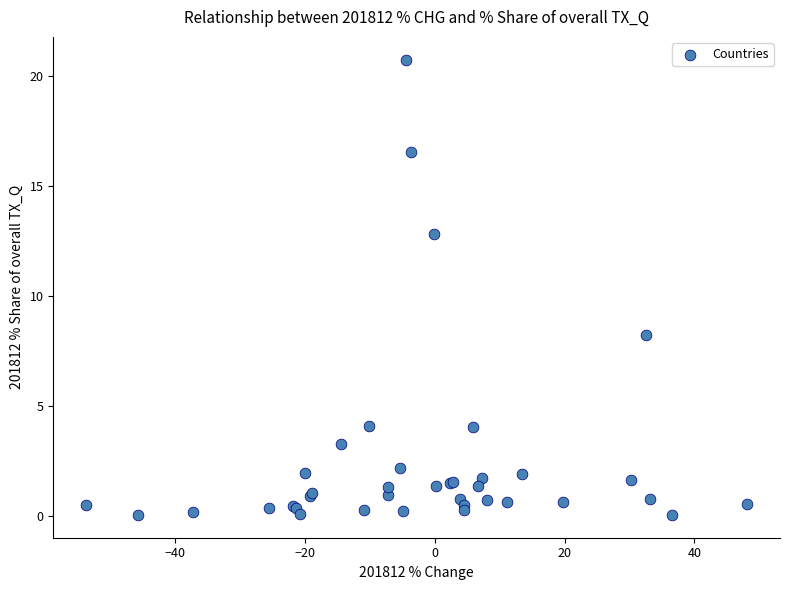

What Y value in the scatter plot is closest to 10?

8.2